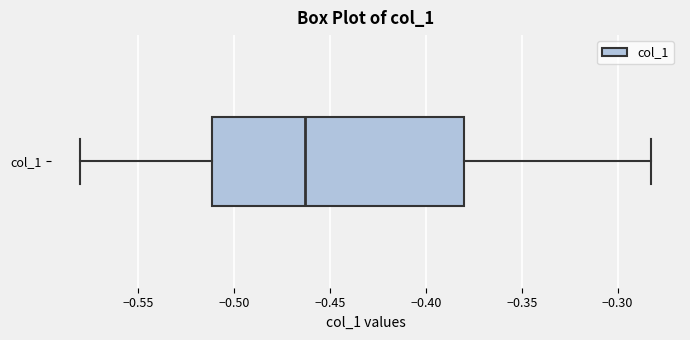

Transcribe this box plot: give where the median line is, the range the box spans, and where the two whiskers end, as read against the x-axis. The values are not printed on the chart, so give them approximately, as read against the axis.

median -0.465, box -0.510 to -0.380, whiskers -0.580 to -0.280